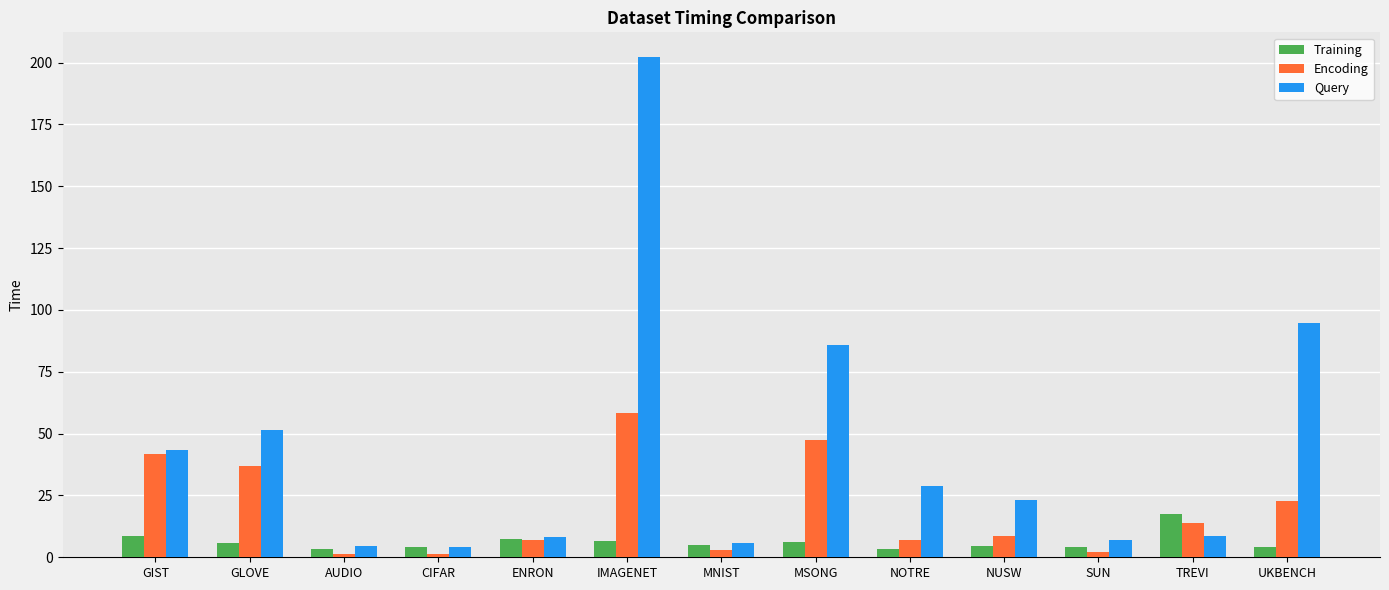

List the series in order of their overall mean, highest first.

Query, Encoding, Training